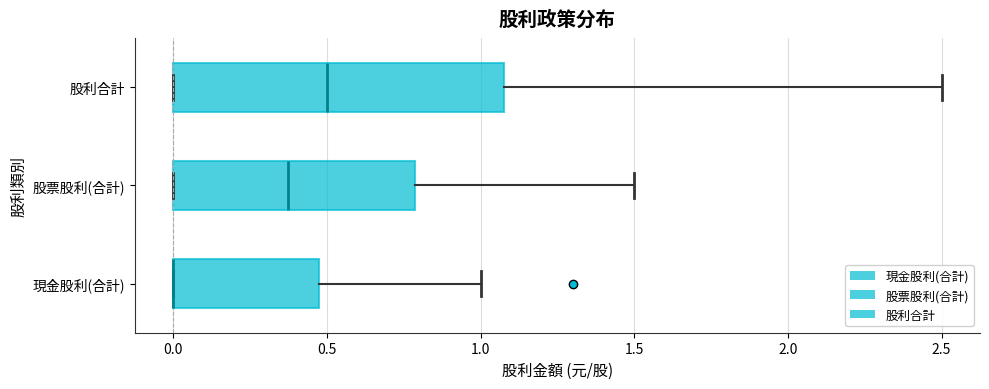

Reading bottom to top, read every box against the x-axis: the position of its median line, the range the box covers, and the ends of its whiskers. The values are not printed on the chart, so give them approximately, as read against the axis.

現金股利(合計): median 0.0 (drawn on the box's left edge), box 0.0 to 0.5, whiskers 0.0 to 1.0
股票股利(合計): median 0.4, box 0.0 to 0.8, whiskers 0.0 to 1.5
股利合計: median 0.5, box 0.0 to 1.1, whiskers 0.0 to 2.5